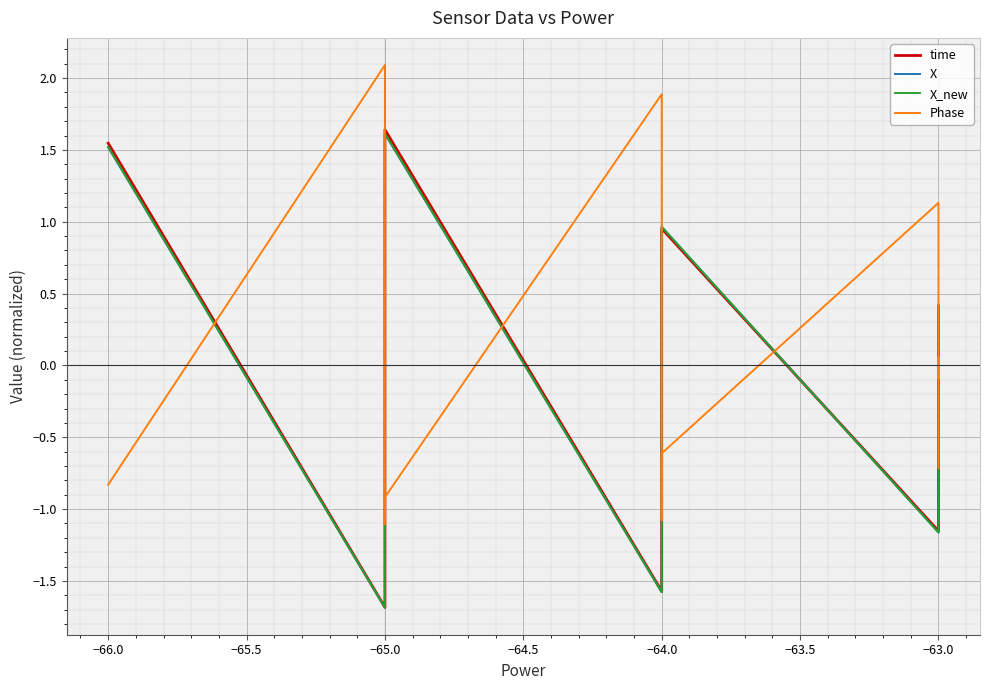

How many values in X are below zero?

12